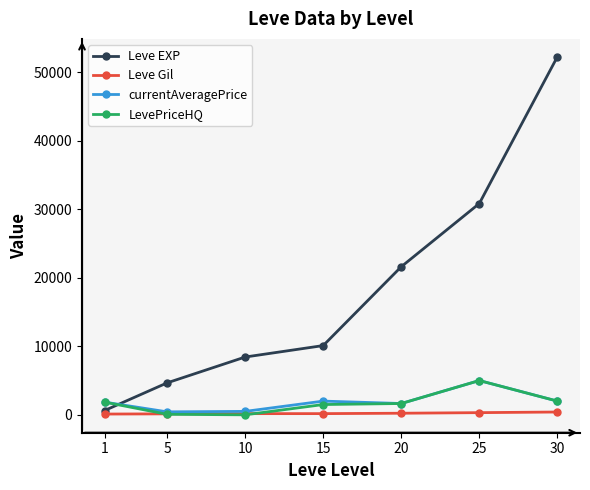

At how many categories does at least one series exceed 28841?

2